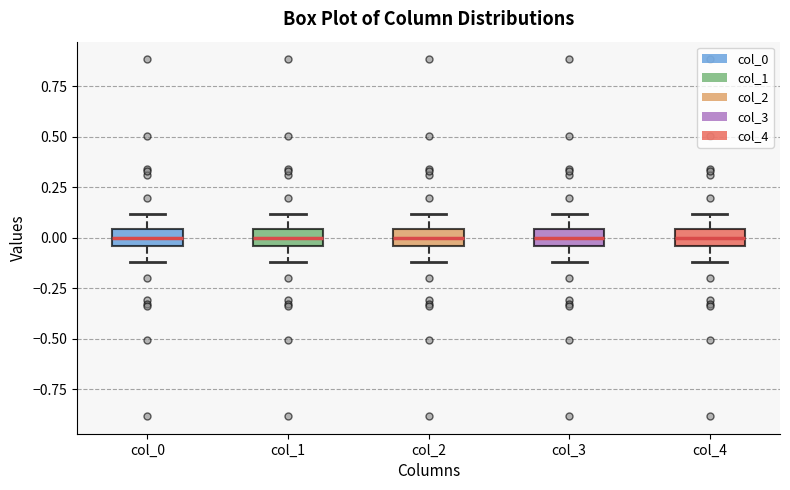

Reading left to right, read every box against the y-axis: the position of its median line, the range the box covers, and the ends of its whiskers. The values are not printed on the chart, so give them approximately, as read against the axis.

col_0: median 0.00, box -0.05 to 0.05, whiskers -0.10 to 0.10
col_1: median 0.00, box -0.05 to 0.05, whiskers -0.10 to 0.10
col_2: median 0.00, box -0.05 to 0.05, whiskers -0.10 to 0.10
col_3: median 0.00, box -0.05 to 0.05, whiskers -0.10 to 0.10
col_4: median 0.00, box -0.05 to 0.05, whiskers -0.10 to 0.10